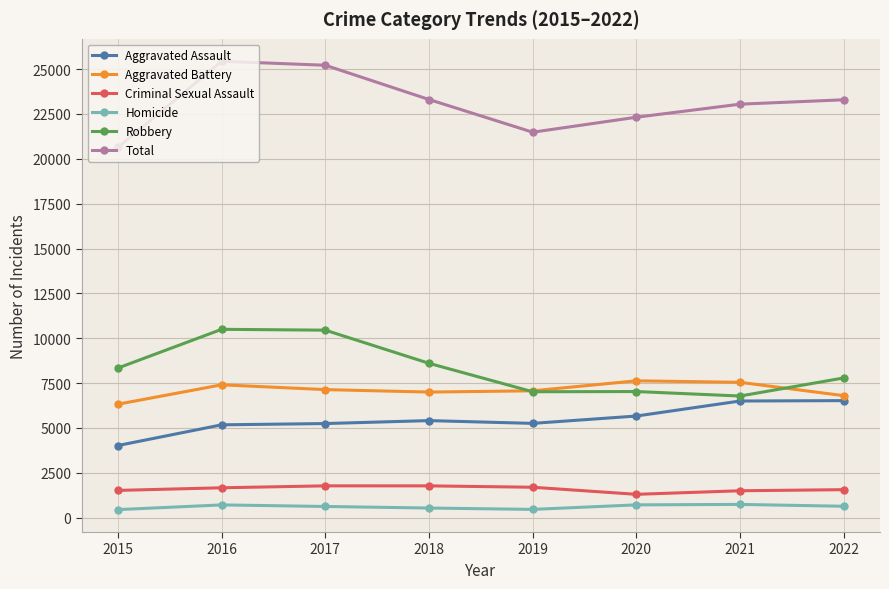

How many data points does each series have?

8